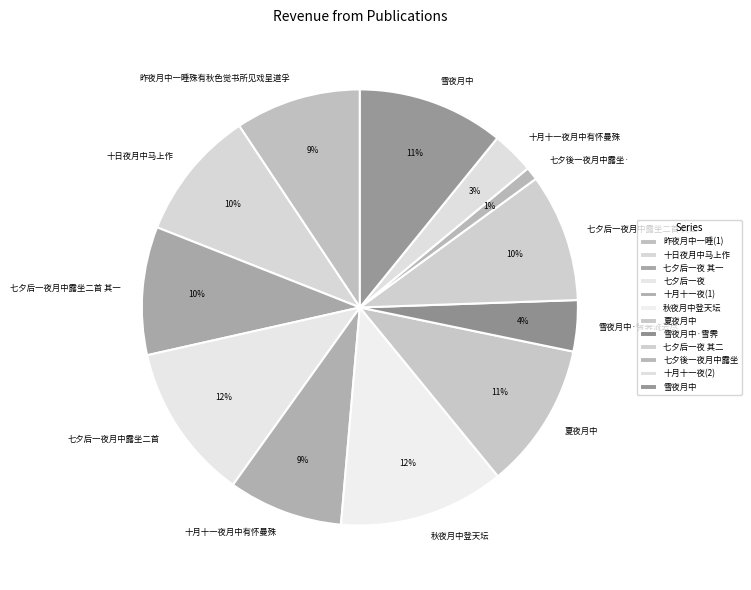

Which category has the biggest portion of the pie?

秋夜月中登天坛